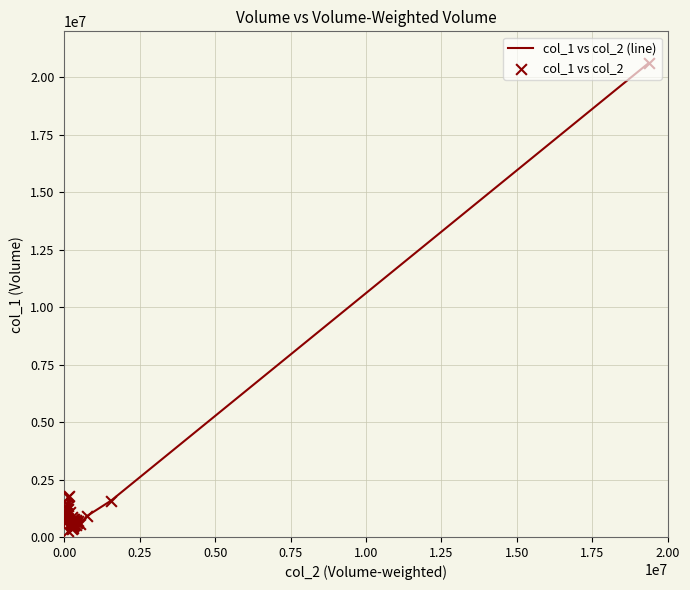

What is the greatest value displayed?

20623000